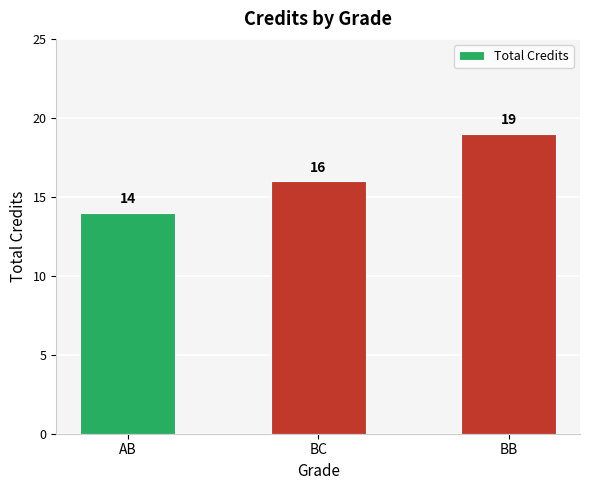

List the labels in order of value, largest first.

BB, BC, AB